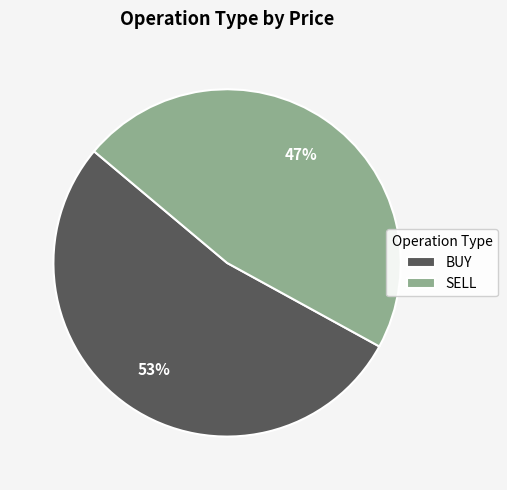

Rank the categories by value from highest to lowest.

BUY, SELL